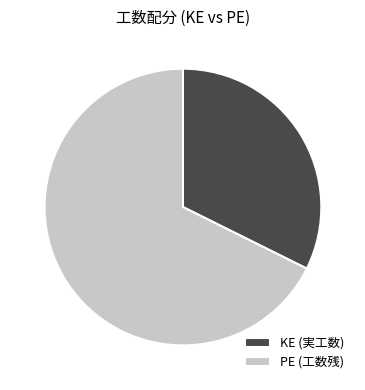

True or false: KE (実工数) accounts for 32% of the total.

True